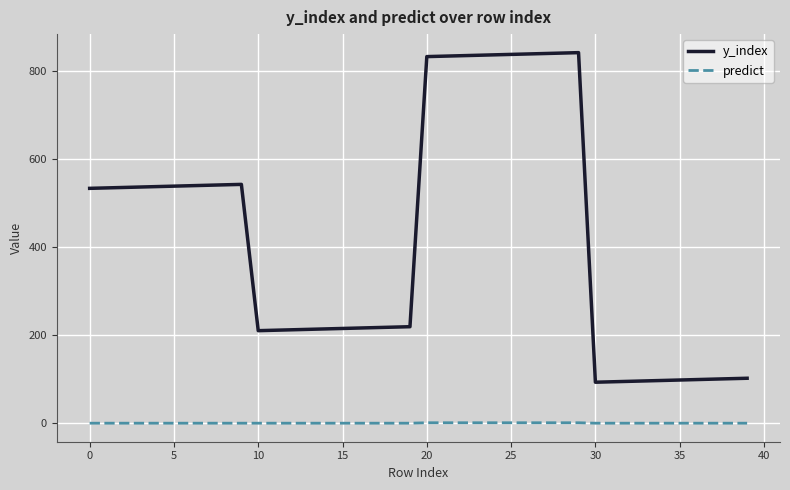

List the series in order of their overall mean, lowest first.

predict, y_index